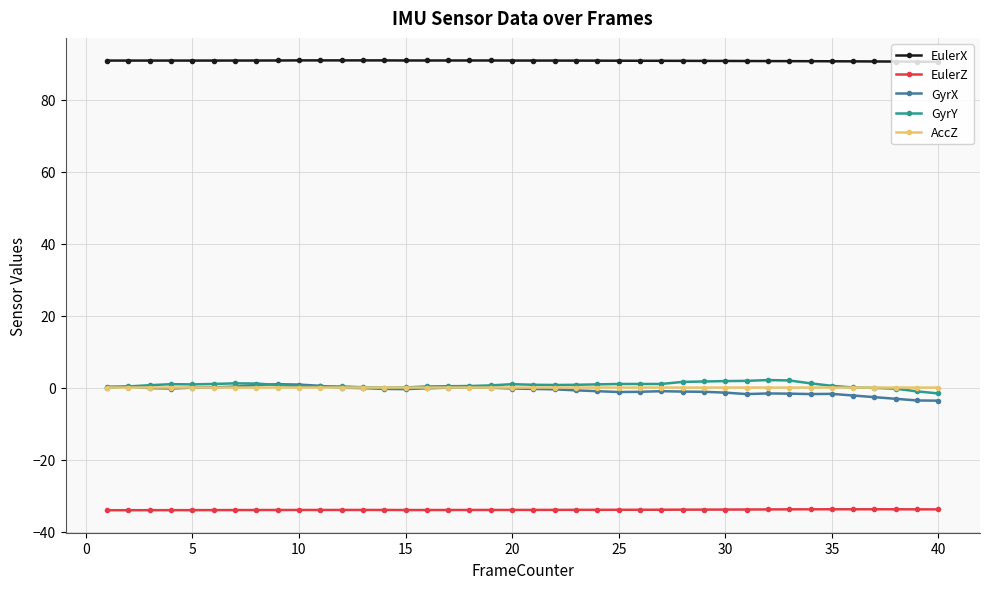

What is the value of the EulerZ point at the 32nd from the left?

-33.8